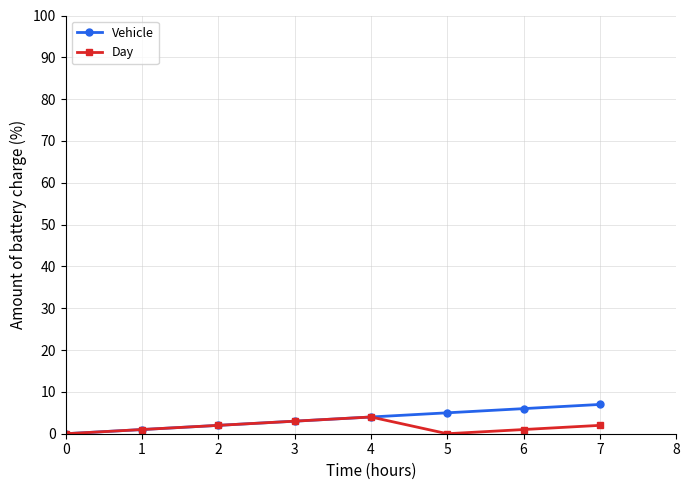

Which series has the largest range (max minus min)?

Vehicle